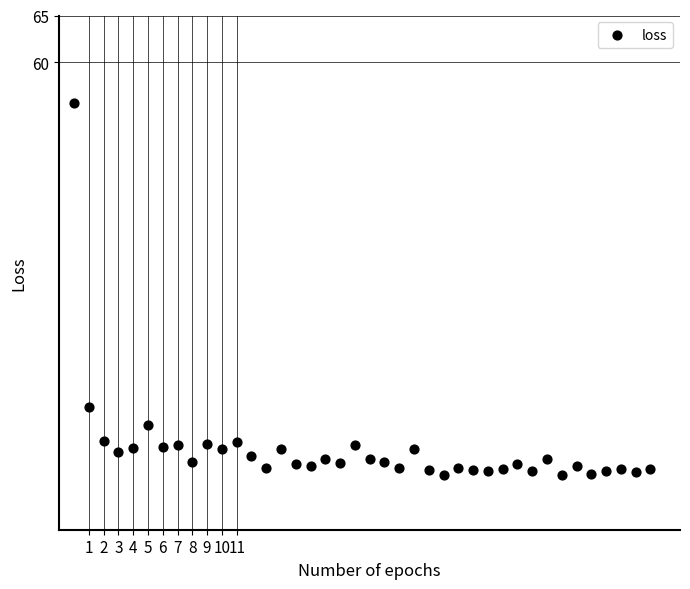

What Y value in the scatter plot is closest to 35?

23.1